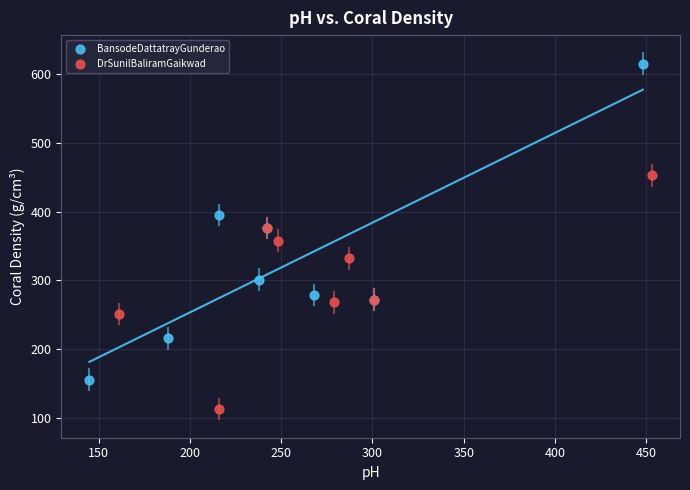

Which series reaches the minimum Y coordinate?

DrSunilBaliramGaikwad